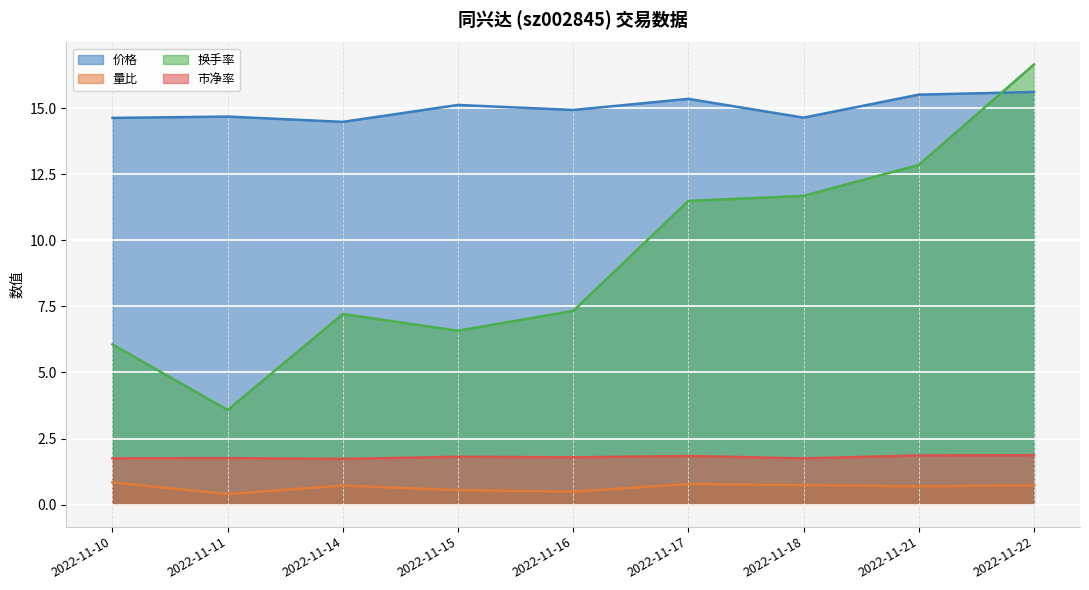

List the labels in order of 量比 value, largest first.

2022-11-10, 2022-11-17, 2022-11-18, 2022-11-22, 2022-11-14, 2022-11-21, 2022-11-15, 2022-11-16, 2022-11-11